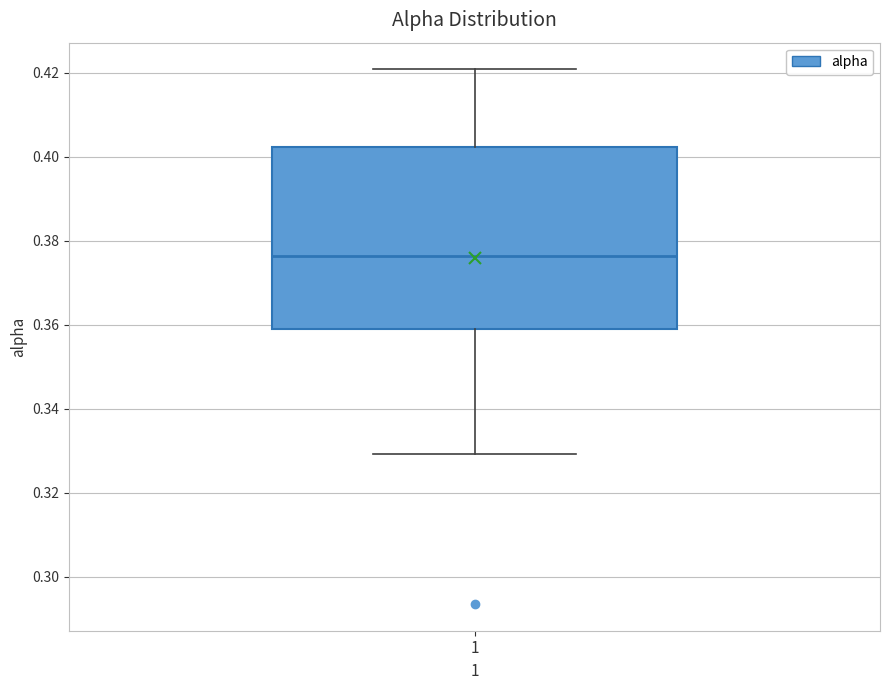

Where does the lower whisker of the box at x = 1 end on the y-axis? The values are not printed on the chart, so give them approximately, as read against the axis.

0.330